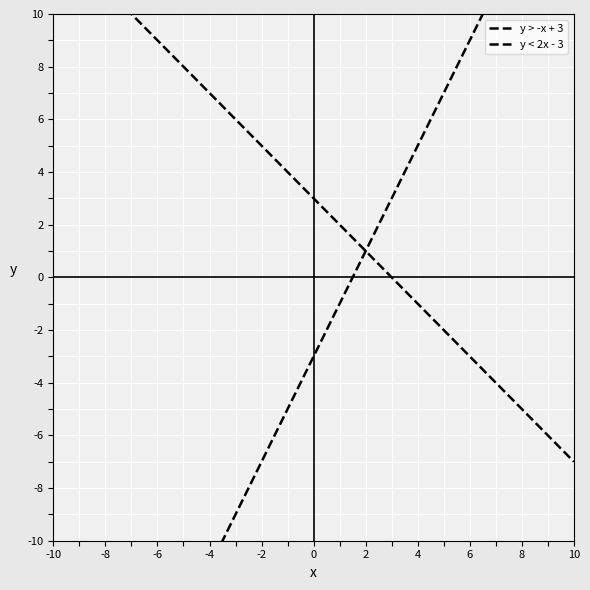

How many data points does each series have?

21